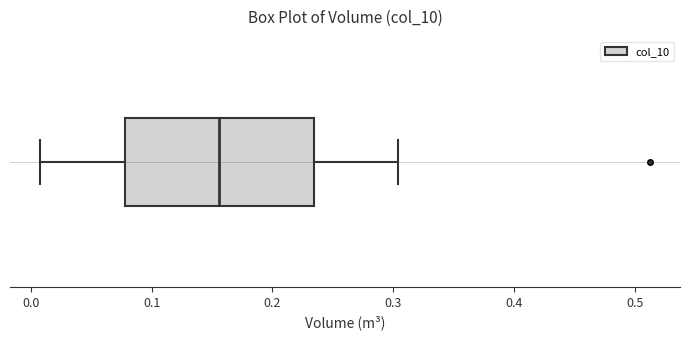

Transcribe this box plot: give where the median line is, the range the box spans, and where the two whiskers end, as read against the x-axis. The values are not printed on the chart, so give them approximately, as read against the axis.

median 0.16, box 0.08 to 0.23, whiskers 0.01 to 0.30